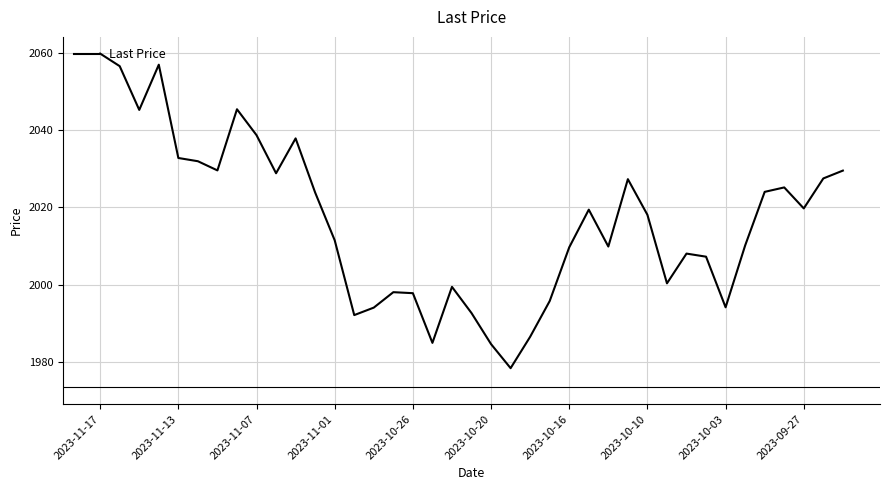

What is the minimum value shown in the chart?

1978.3